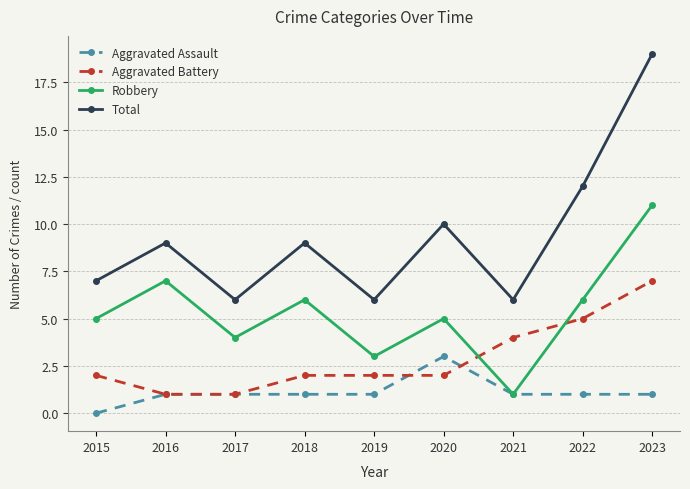

List the series in order of their overall mean, lowest first.

Aggravated Assault, Aggravated Battery, Robbery, Total